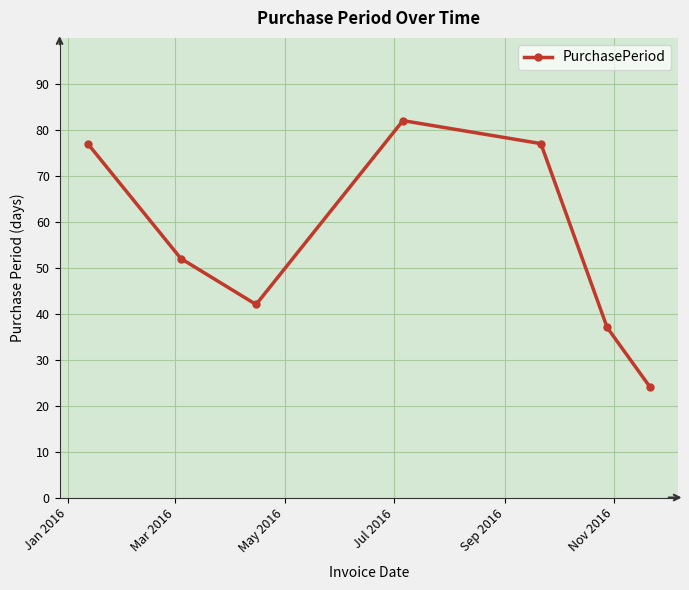

How many points are higher than both their immediate neighbors (excluding endpoints)?

1